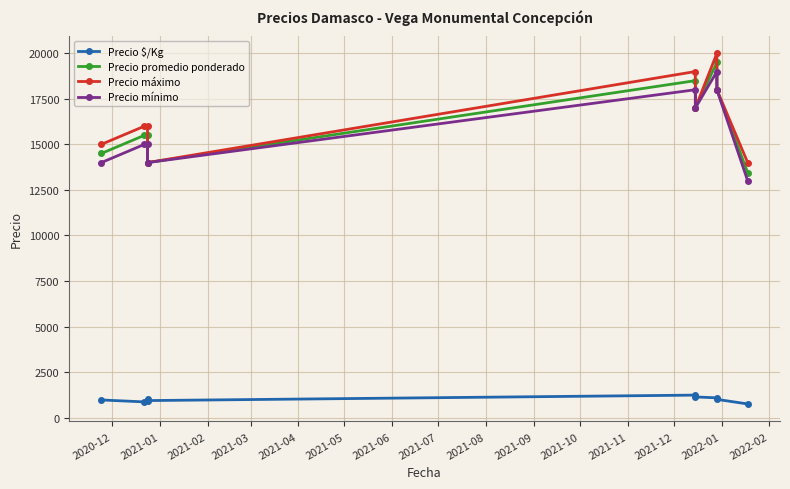

Which series has the largest range (max minus min)?

Precio promedio ponderado